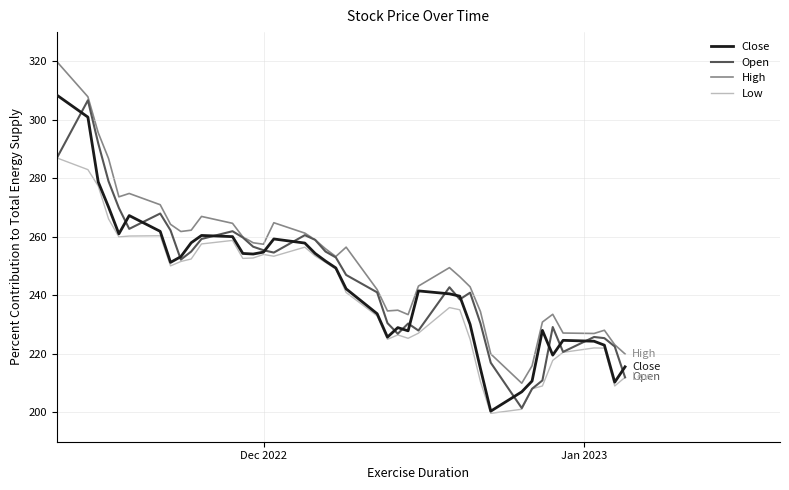

What is the greatest value displayed?

319.9